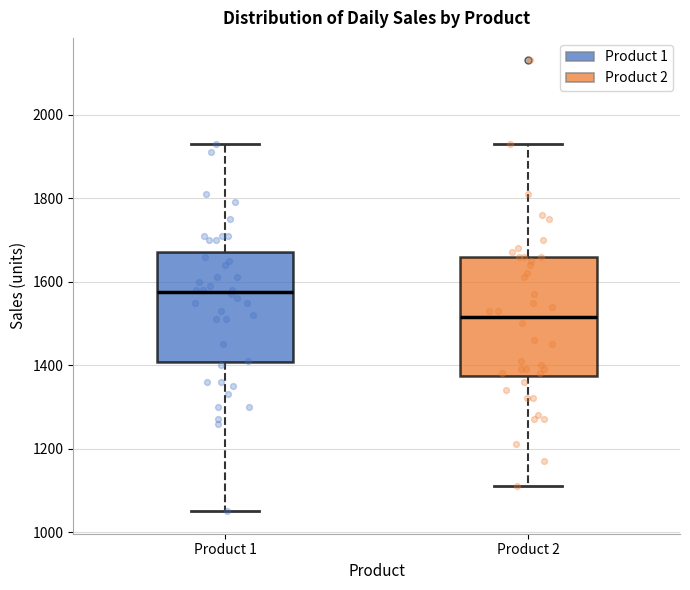

Reading left to right, read every box against the y-axis: the position of its median line, the range the box covers, and the ends of its whiskers. The values are not printed on the chart, so give them approximately, as read against the axis.

Product 1: median 1580, box 1400 to 1680, whiskers 1060 to 1940
Product 2: median 1520, box 1380 to 1660, whiskers 1120 to 1940